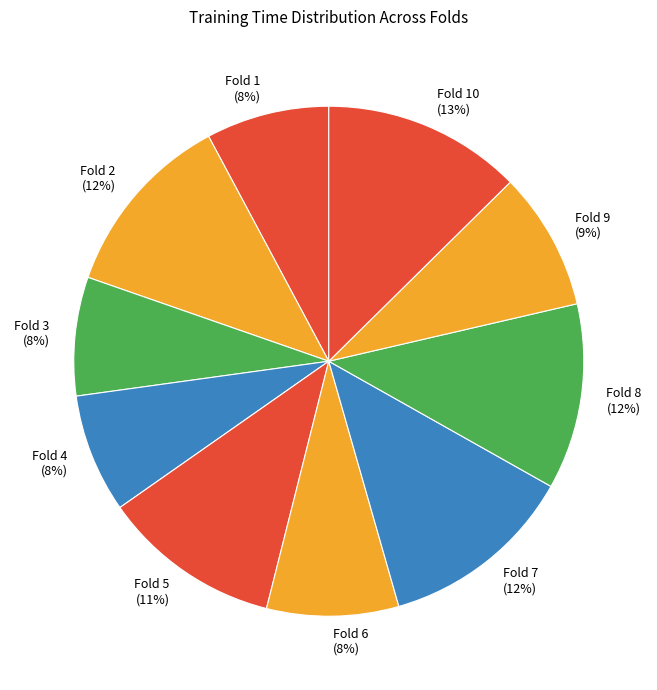

Is it true that Fold 4 is 1% of the pie?

False